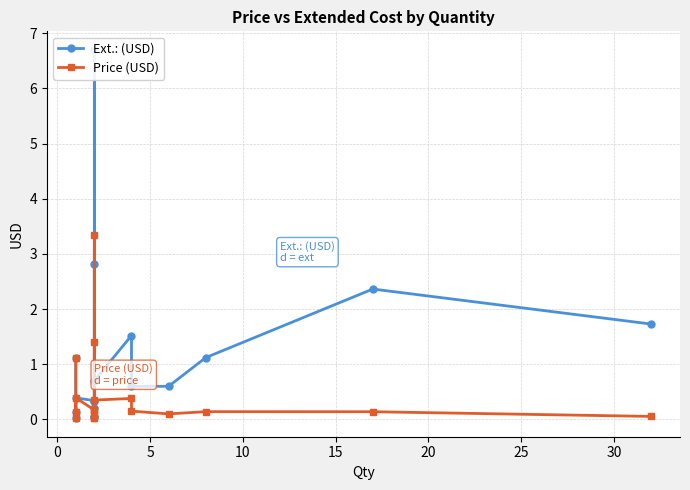

Is this an area chart (filled region under the line)?

No